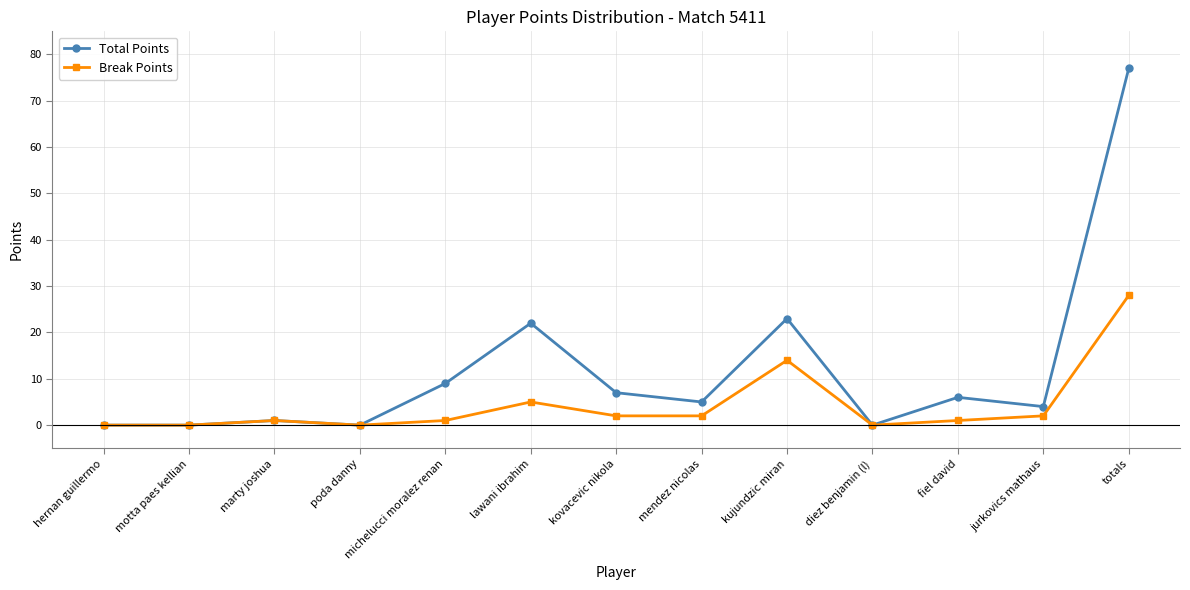

List the series in order of their peak value, highest first.

Total Points, Break Points